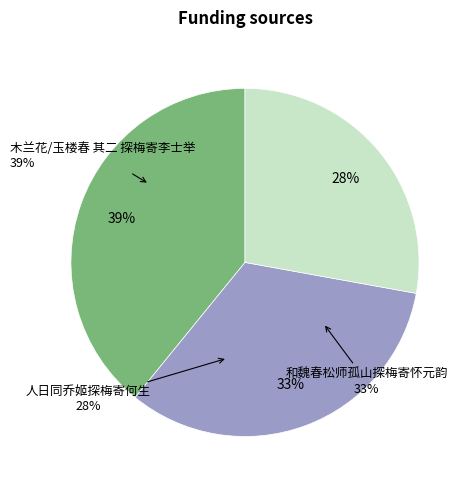

What is the ratio of the value at 和魏春松师孤山探梅寄怀元韵 to the value at 人日同乔姬探梅寄何生?

1.2